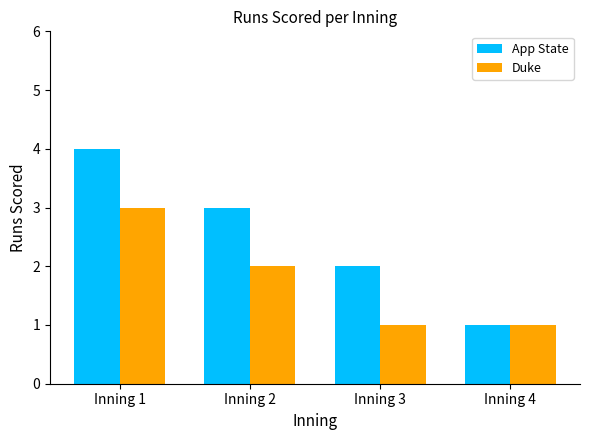

At which category is the sum across all series the highest?

Inning 1